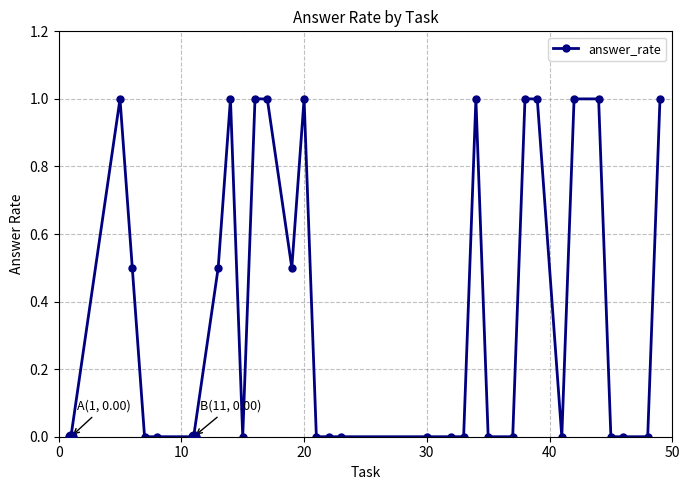

Reading left to right, list all the values displayed in this chart.

0.0	1.0	0.5	0.0	0.0	0.0	0.5	1.0	0.0	1.0	1.0	0.5	1.0	0.0	0.0	0.0	0.0	0.0	0.0	1.0	0.0	0.0	1.0	1.0	0.0	1.0	1.0	0.0	0.0	0.0	1.0